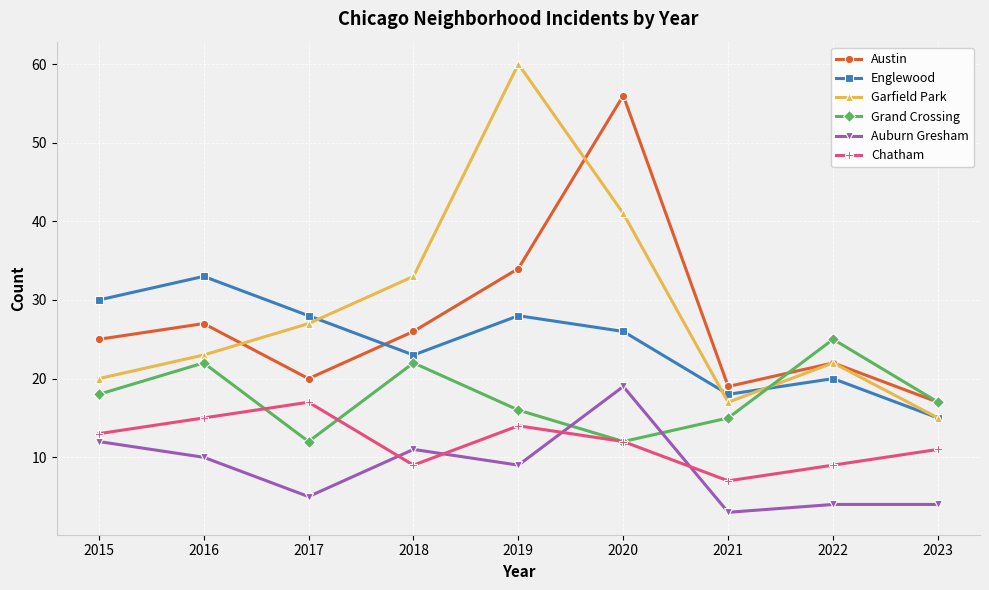

At which category is the sum across all series the highest?

2020